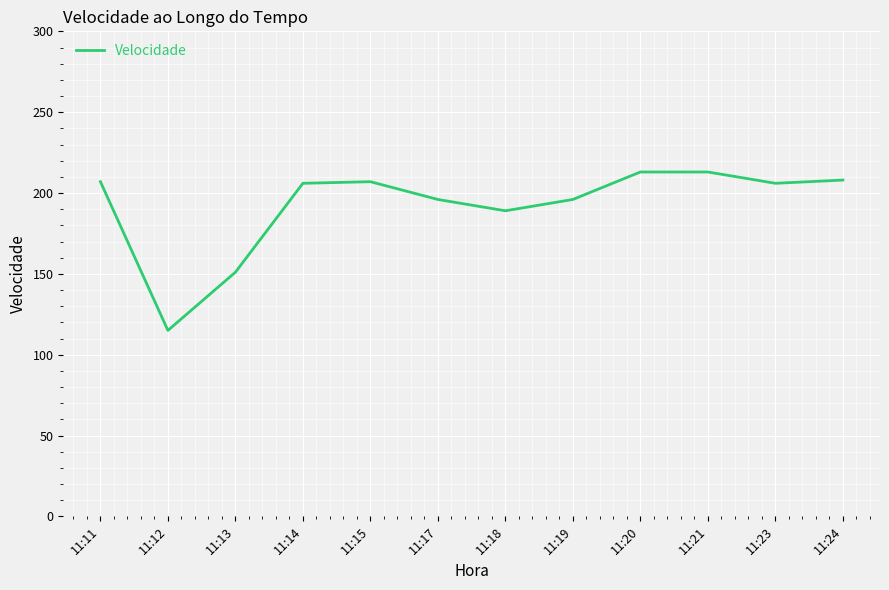

True or false: the data shows 213 at 11:20.

True